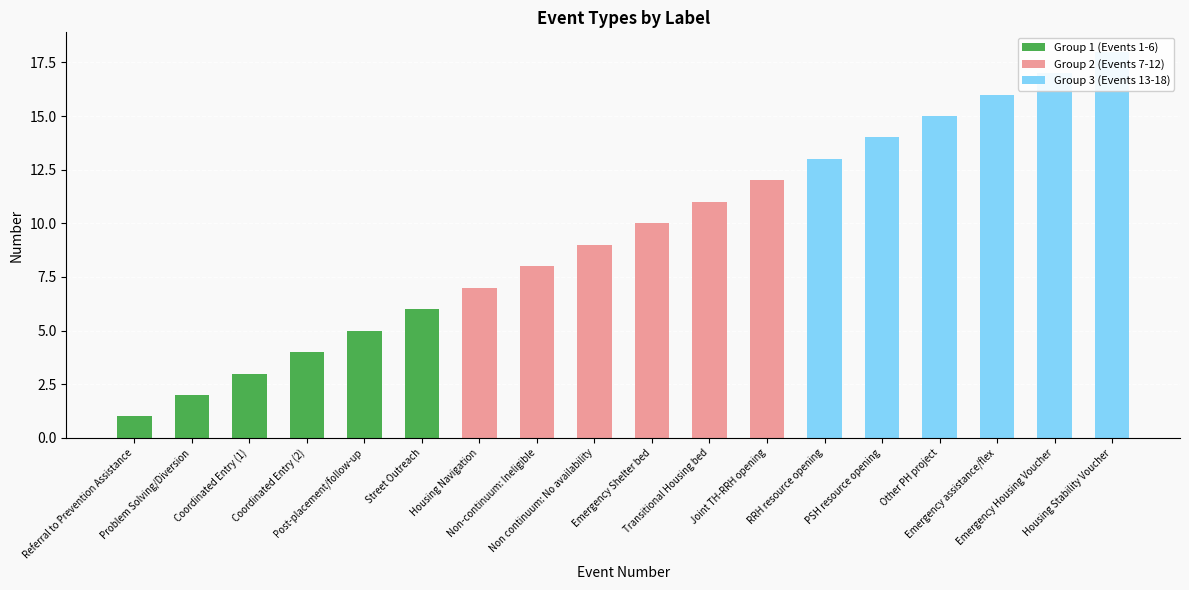

How many bars are there in total?

18